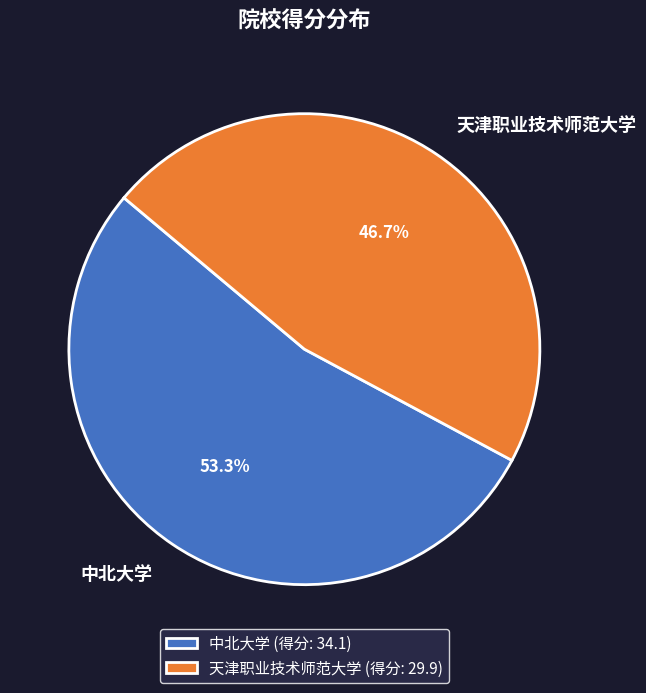

Is it true that 中北大学 is 42% of the pie?

False